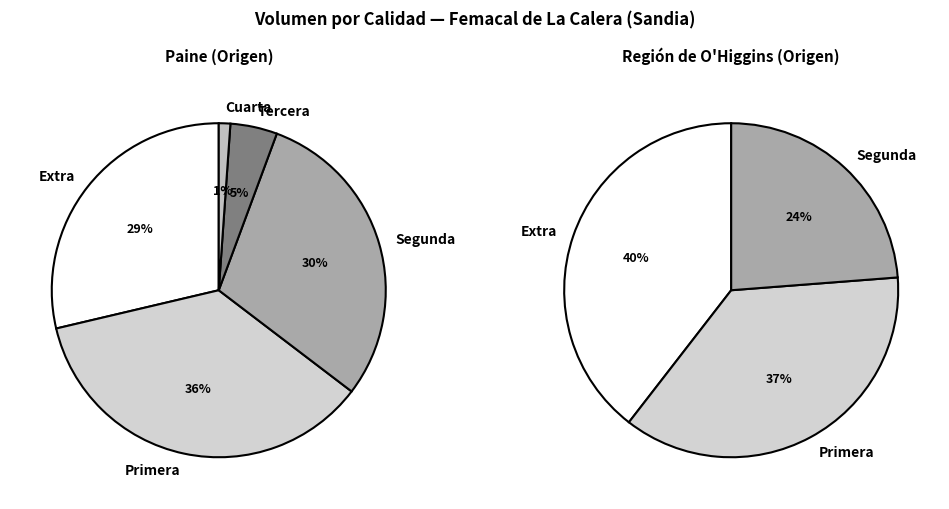

Which slice is the largest?

Primera